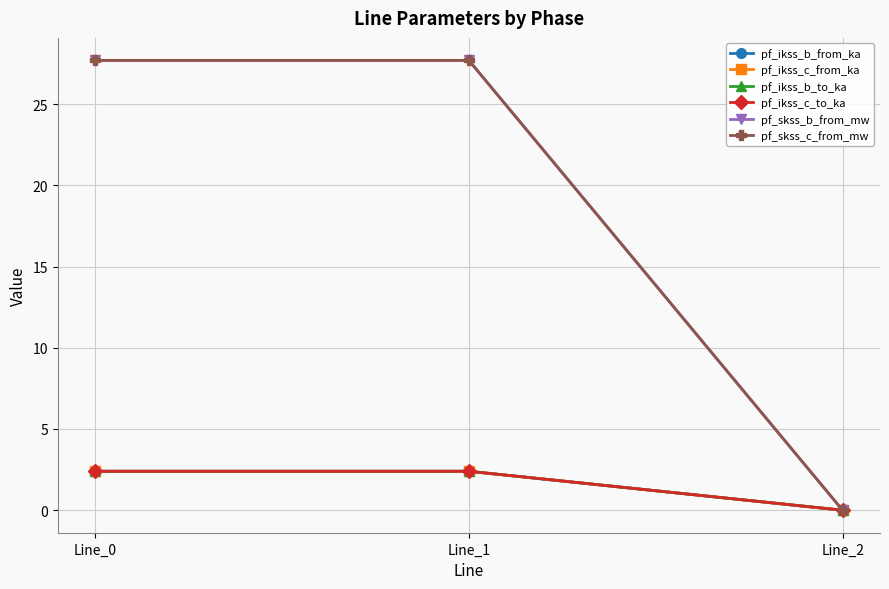

Is this an area chart (filled region under the line)?

No